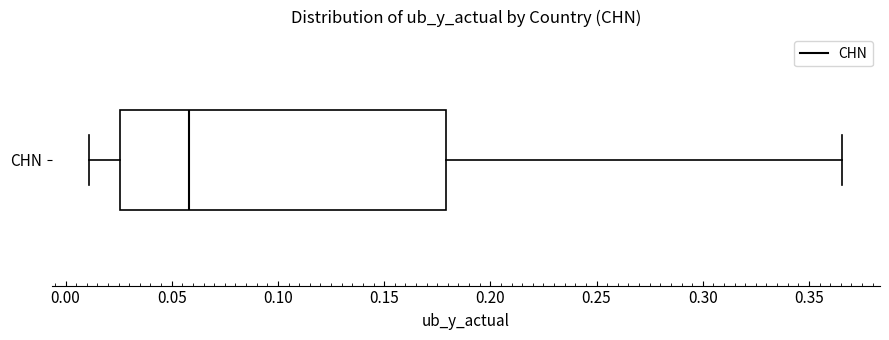

Where does the median line of the box for CHN sit on the x-axis? The values are not printed on the chart, so give them approximately, as read against the axis.

0.060